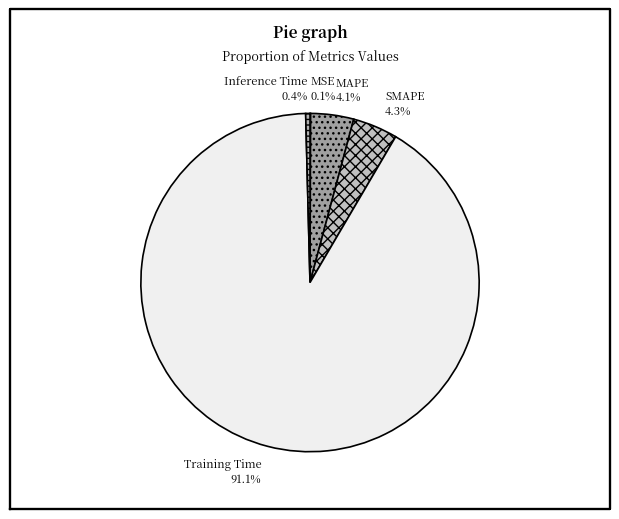

Which has a higher value, Training Time or SMAPE?

Training Time